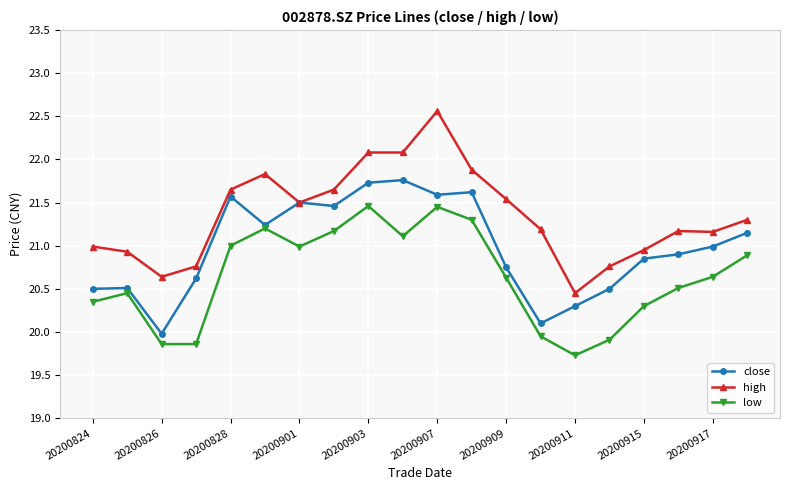

Which series has the largest range (max minus min)?

high